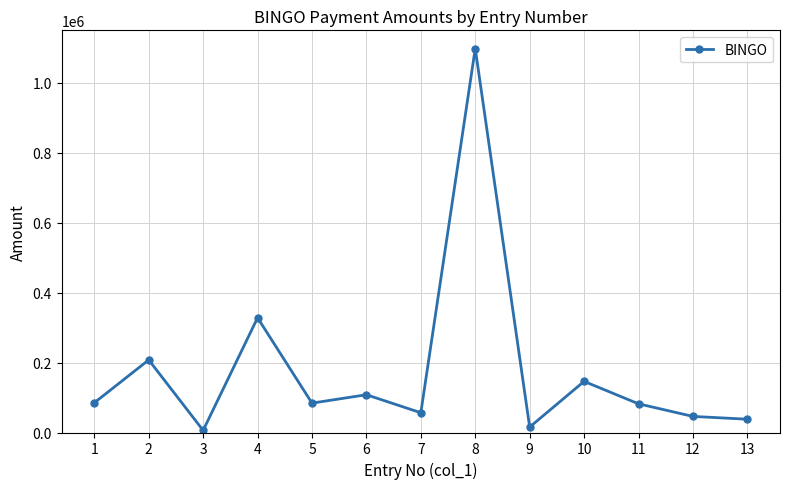

Where is the data nearest to the value 552000?

4